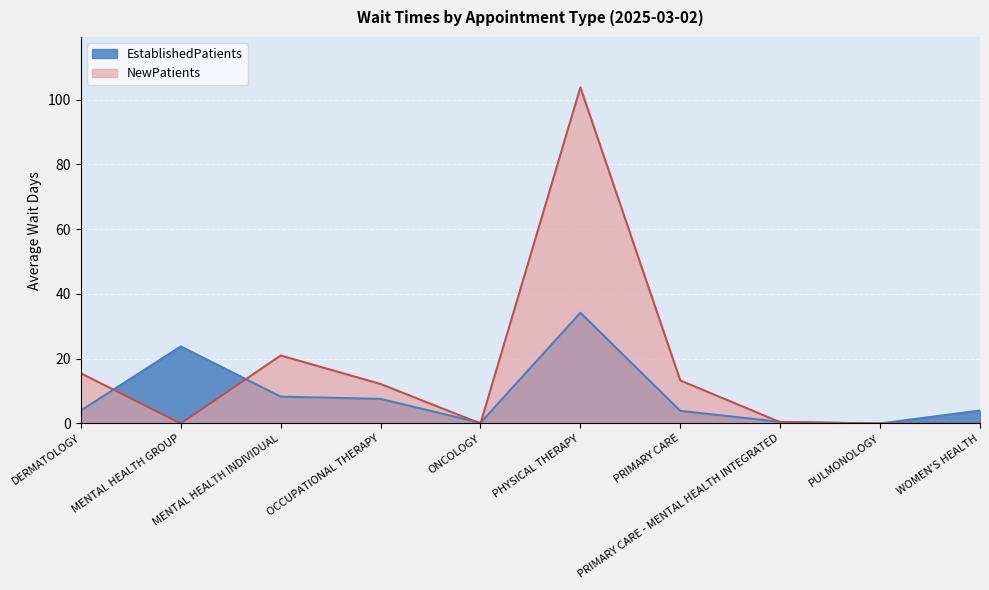

What is the difference between the highest and lowest values at PRIMARY CARE - MENTAL HEALTH INTEGRATED?

0.1